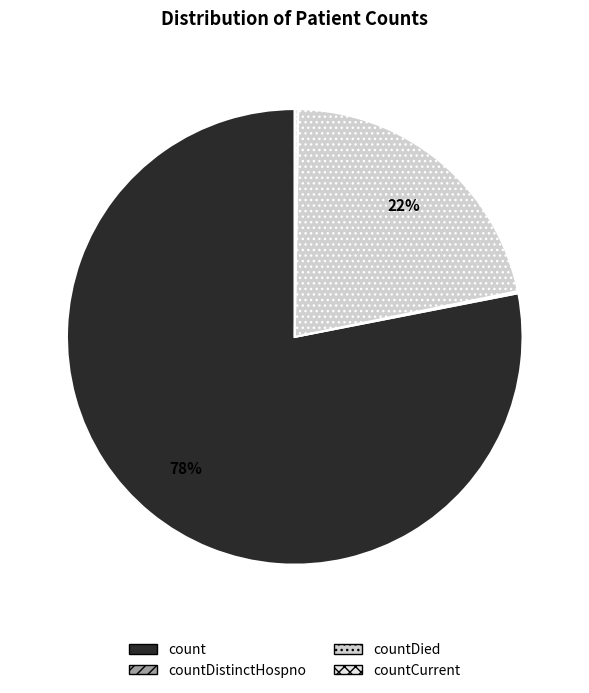

Does any single category account for the majority?

Yes